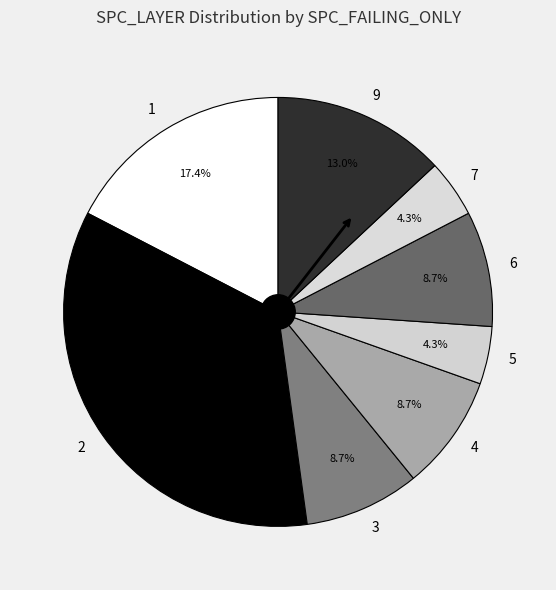

To the nearest percent, what percentage of the pie is 1?

17%